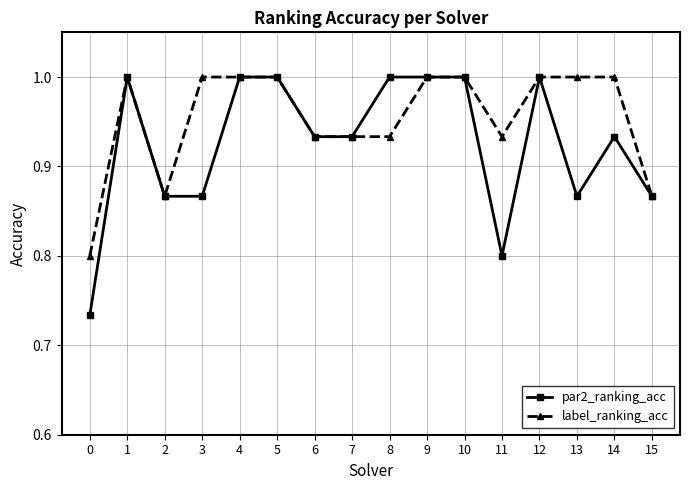

Rank the series by their average value, from lowest to highest.

par2_ranking_acc, label_ranking_acc